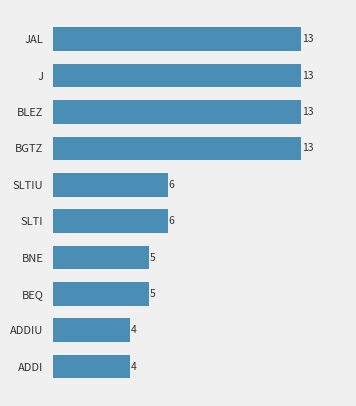

What is the change in value from JAL to BNE?

-8